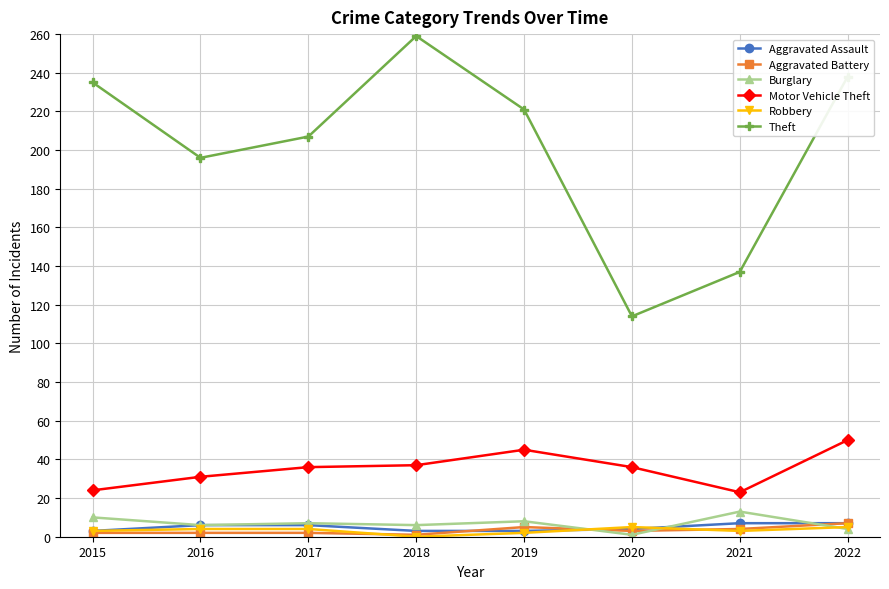

Is the value of Burglary at 2016 greater than the value of Theft at 2017?

No